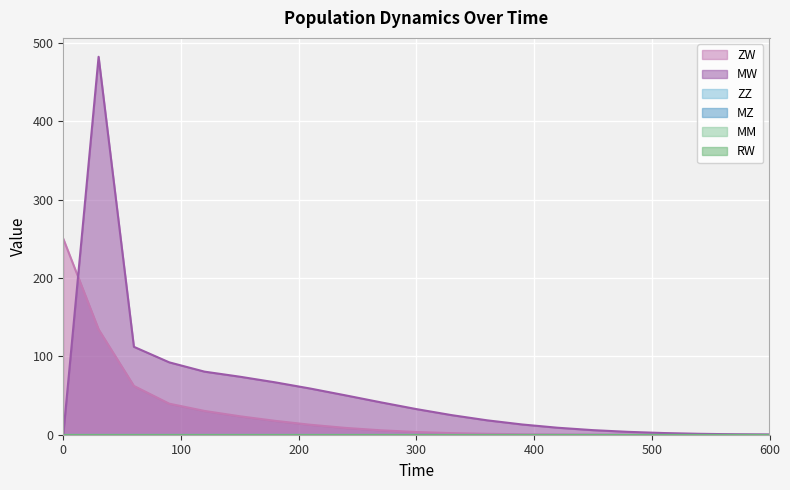

True or false: MZ has a value of 0.0 at 5.

True